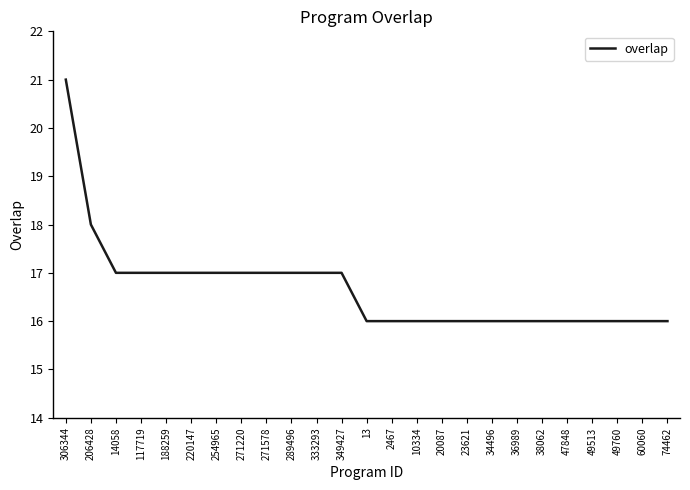

What is the approximate value at 220147?

17